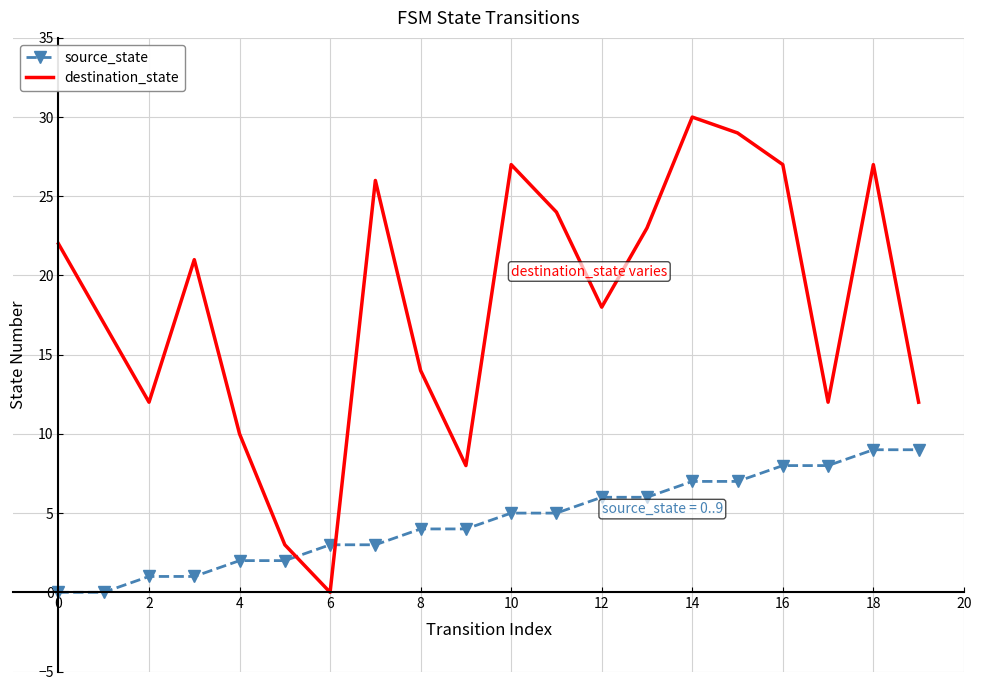

True or false: destination_state has more than 0 interior local peaks.

True